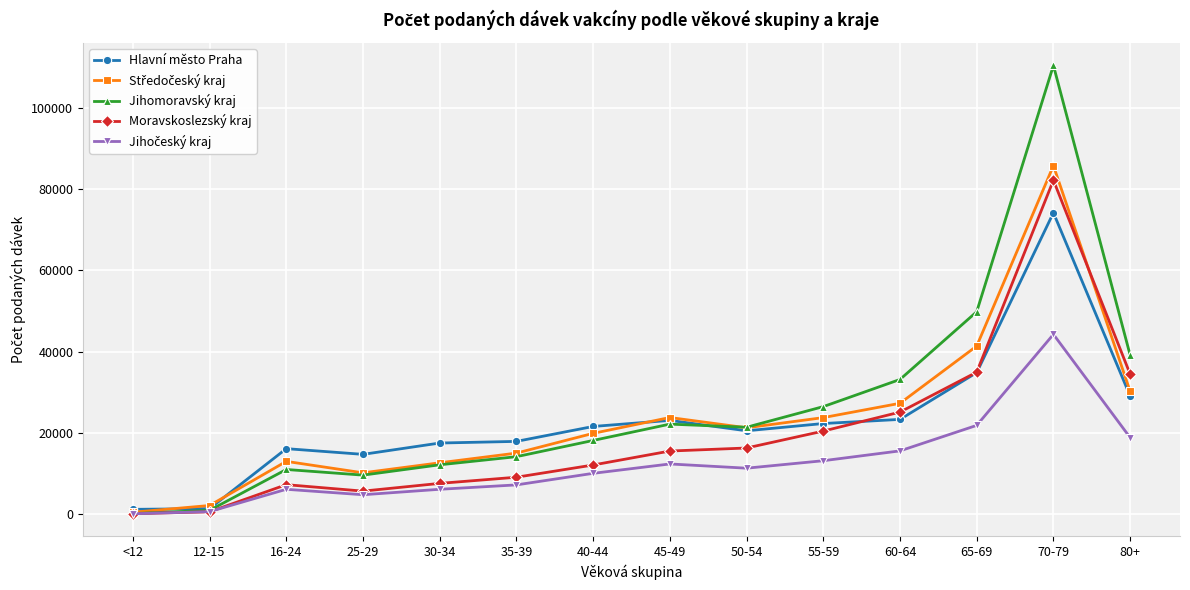

The value of Moravskoslezský kraj at 60-64 is 5543. True or false?

False